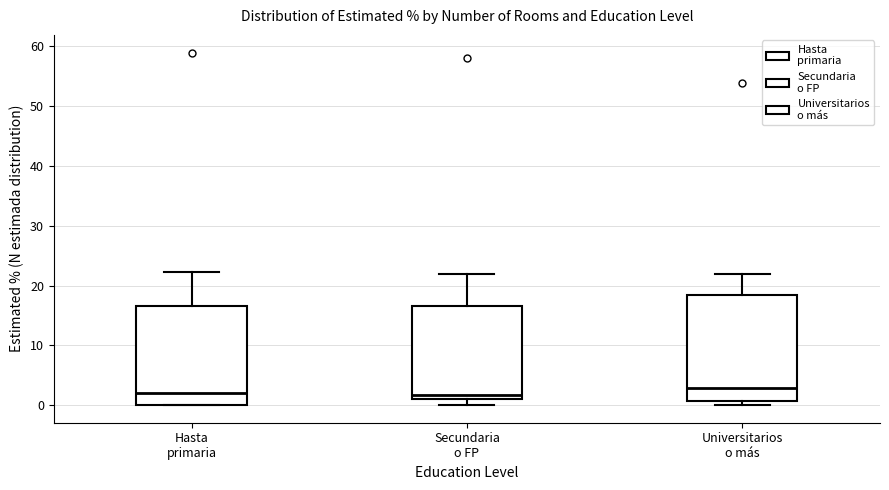

Reading left to right, read every box against the y-axis: the position of its median line, the range the box covers, and the ends of its whiskers. The values are not printed on the chart, so give them approximately, as read against the axis.

Hasta primaria: median 2, box 0 to 17, whiskers 0 to 22
Secundaria o FP: median 2, box 1 to 17, whiskers 0 to 22
Universitarios o más: median 3, box 1 to 18, whiskers 0 to 22